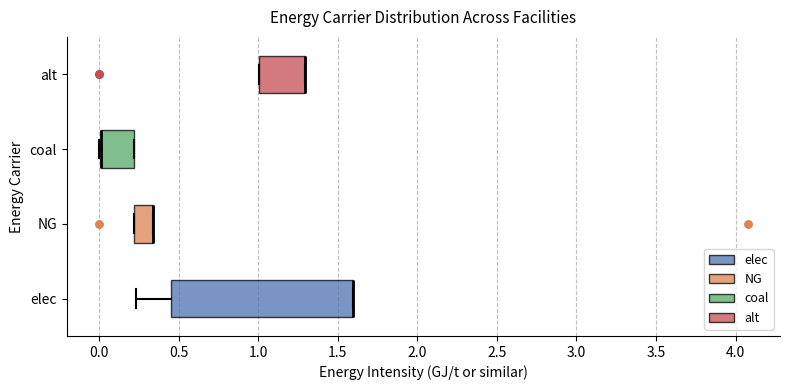

Reading bottom to top, read every box against the x-axis: the position of its median line, the range the box covers, and the ends of its whiskers. The values are not printed on the chart, so give them approximately, as read against the axis.

elec: median 1.60 (drawn on the box's right edge), box 0.45 to 1.60, whiskers 0.25 to 1.60
NG: median 0.35 (drawn on the box's right edge), box 0.20 to 0.35, whiskers 0.20 to 0.35
coal: median 0.00 (drawn on the box's left edge), box 0.00 to 0.20, whiskers 0.00 to 0.20
alt: median 1.30 (drawn on the box's right edge), box 1.00 to 1.30, whiskers 1.00 to 1.30